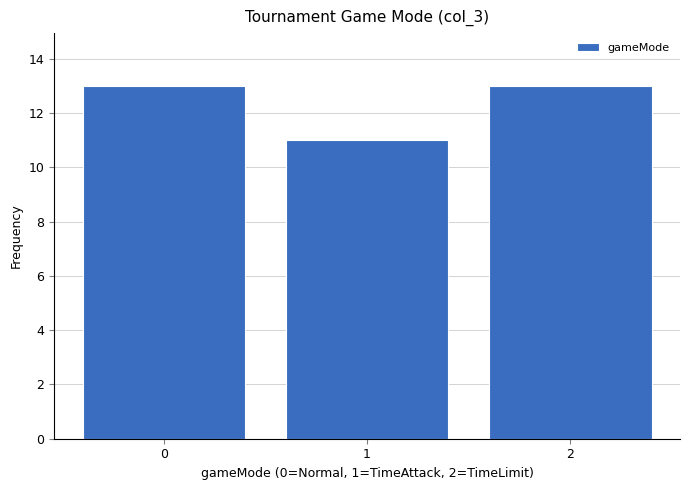

Reading left to right, transcribe this chart: for each bar, give the range it covers on the x-axis and its height. The values are not printed on the chart, so give them approximately, as read against the axis.

-0.5 to 0.5: 13
0.5 to 1.5: 11
1.5 to 2.5: 13